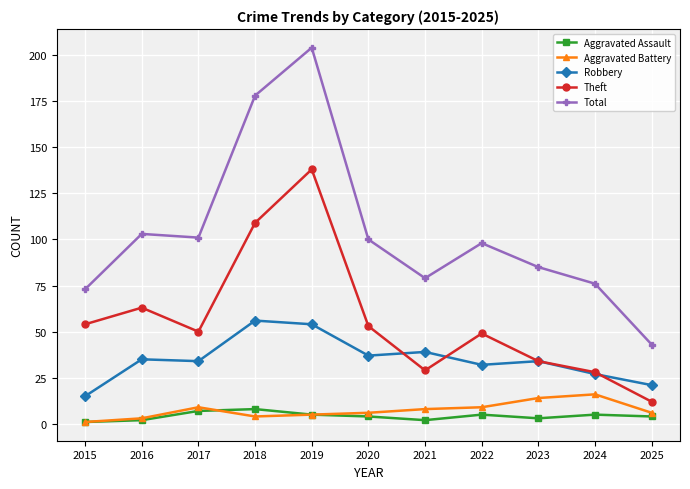

Reading left to right, transcribe all the data shown in this chart.

Aggravated Assault: 2015=1	2016=2	2017=7	2018=8	2019=5	2020=4	2021=2	2022=5	2023=3	2024=5	2025=4
Aggravated Battery: 2015=1	2016=3	2017=9	2018=4	2019=5	2020=6	2021=8	2022=9	2023=14	2024=16	2025=6
Robbery: 2015=15	2016=35	2017=34	2018=56	2019=54	2020=37	2021=39	2022=32	2023=34	2024=27	2025=21
Theft: 2015=54	2016=63	2017=50	2018=109	2019=138	2020=53	2021=29	2022=49	2023=34	2024=28	2025=12
Total: 2015=73	2016=103	2017=101	2018=178	2019=204	2020=100	2021=79	2022=98	2023=85	2024=76	2025=43